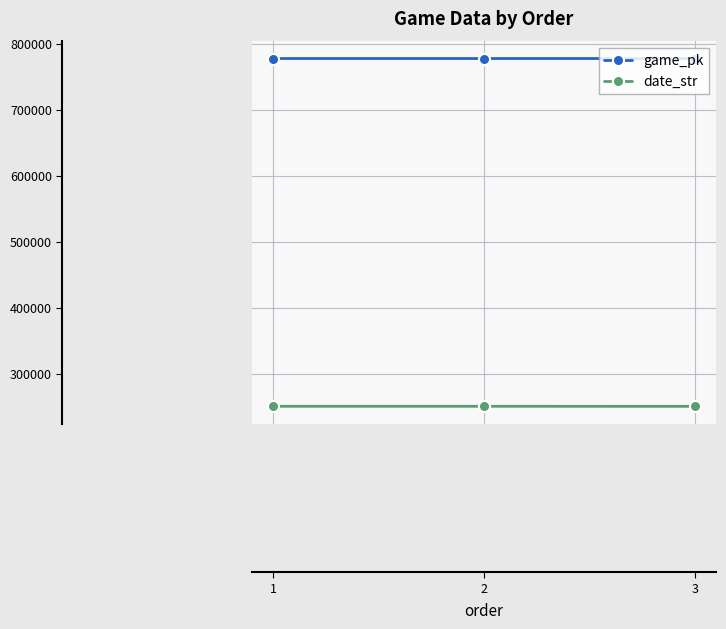

Is it true that date_str equals 78986 at 3?

False